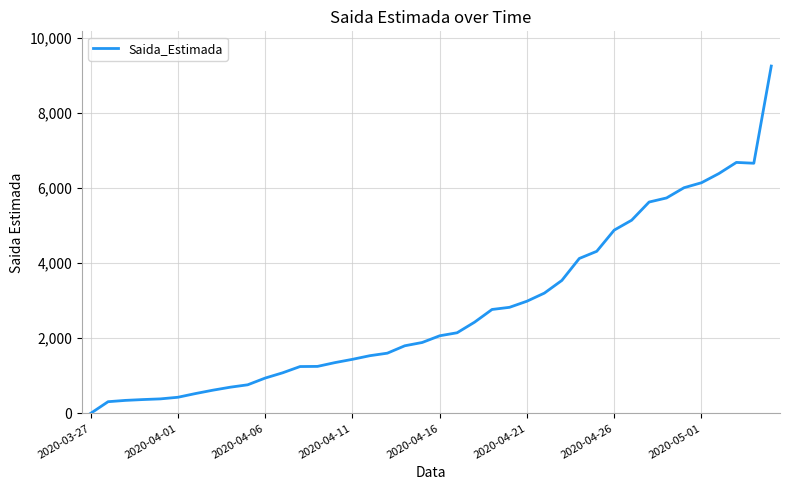

What is the greatest value displayed?

9249